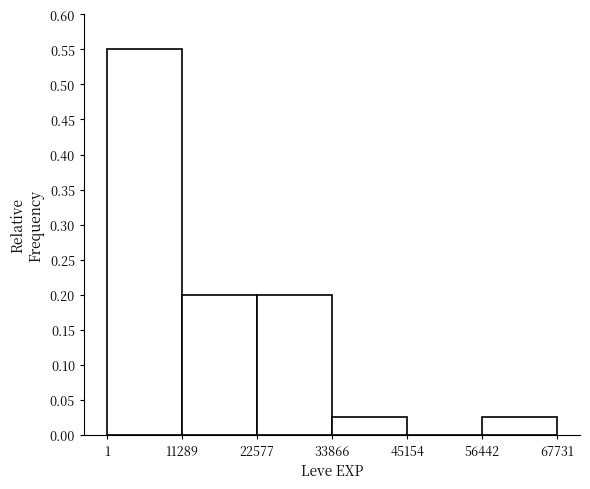

Over which range of the x-axis is the bar tallest?

1 to 11289